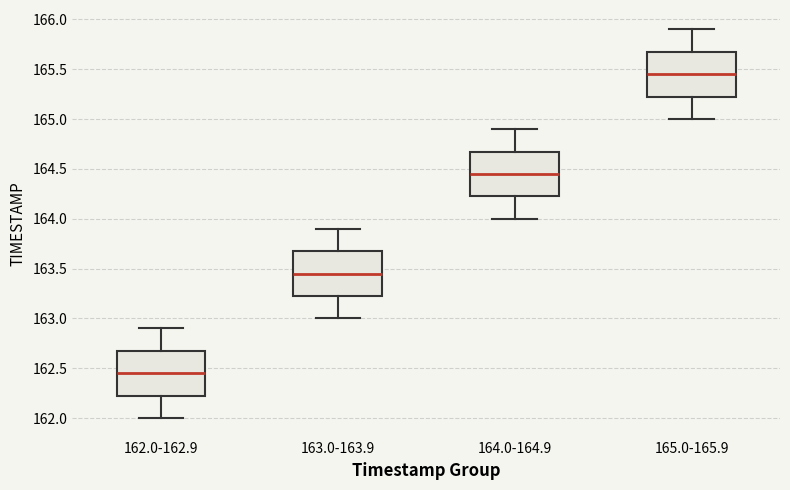

Reading left to right, transcribe this box plot: for each box, give where its median line is, the range the box spans, and where its two whiskers end, as read against the y-axis. The values are not printed on the chart, so give them approximately, as read against the axis.

162.0-162.9: median 162.45, box 162.25 to 162.70, whiskers 162.00 to 162.90
163.0-163.9: median 163.45, box 163.25 to 163.70, whiskers 163.00 to 163.90
164.0-164.9: median 164.45, box 164.25 to 164.70, whiskers 164.00 to 164.90
165.0-165.9: median 165.45, box 165.25 to 165.70, whiskers 165.00 to 165.90